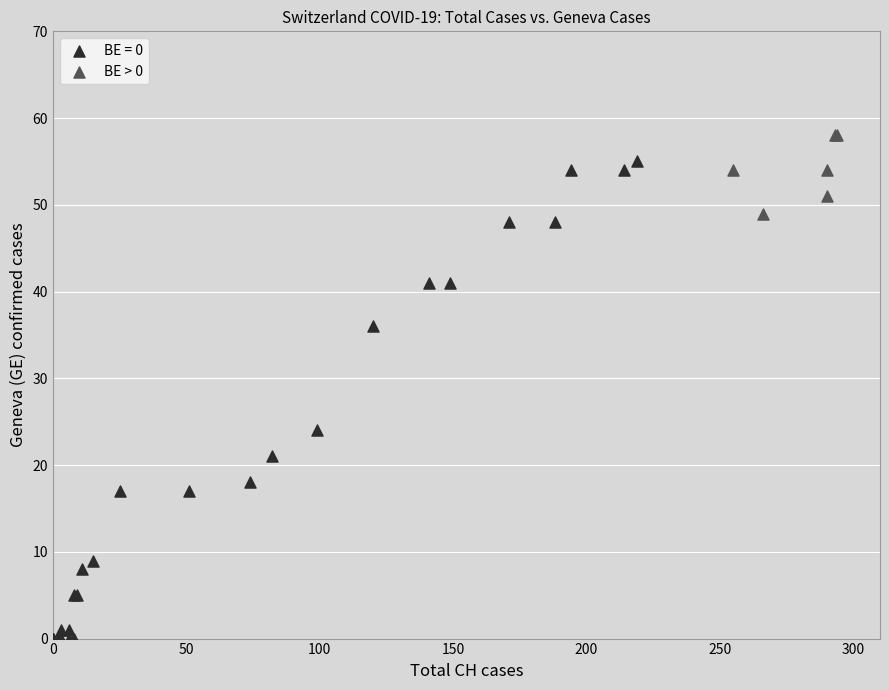

Which series contains the lowest Y value?

BE = 0